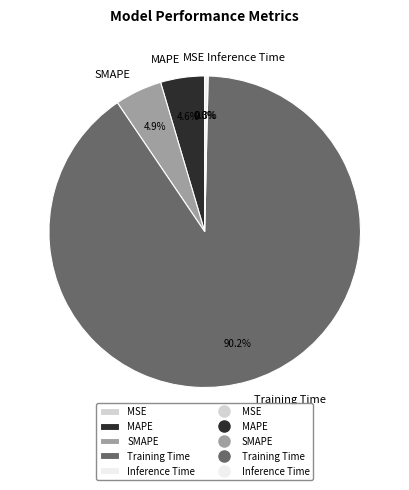

Is the sum of Inference Time and Training Time greater than half?

Yes